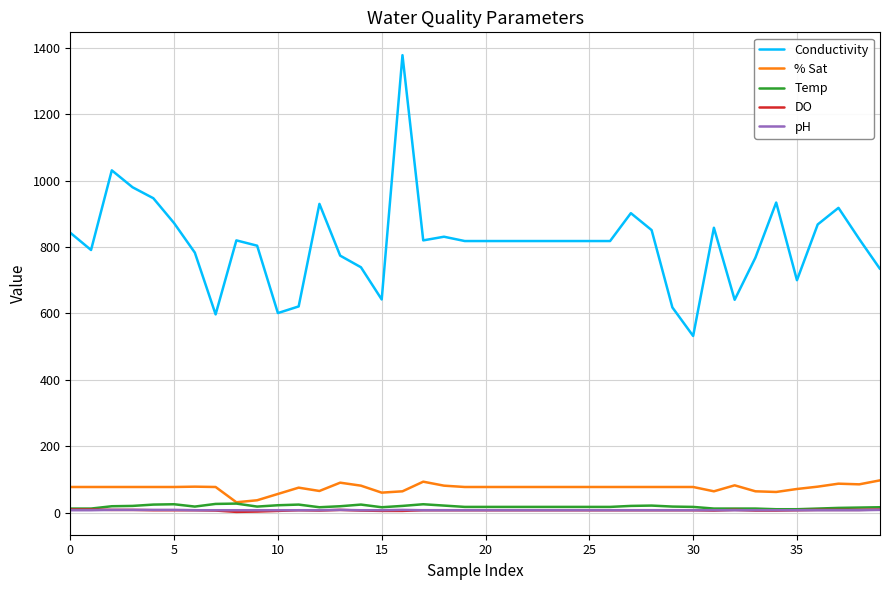

Which series has the largest range (max minus min)?

Conductivity